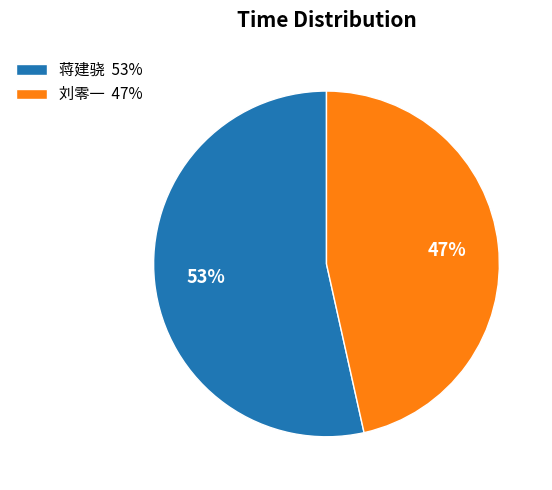

To the nearest percent, what is the combined percentage of 刘零一 and 蒋建骁?

100%